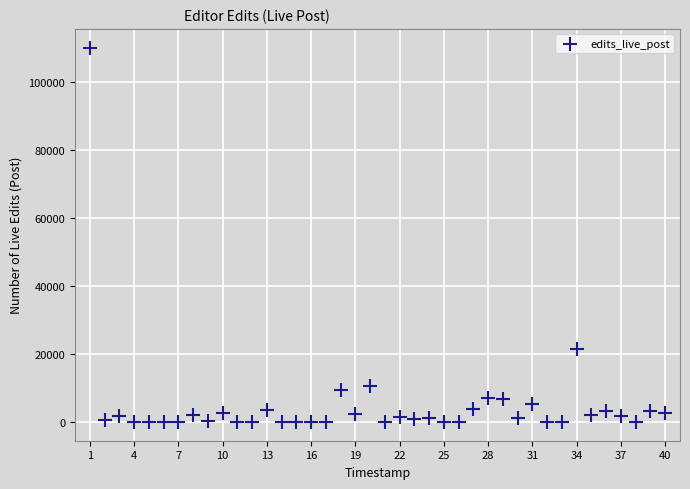

What is the range of Y values (max minus min)?

110248